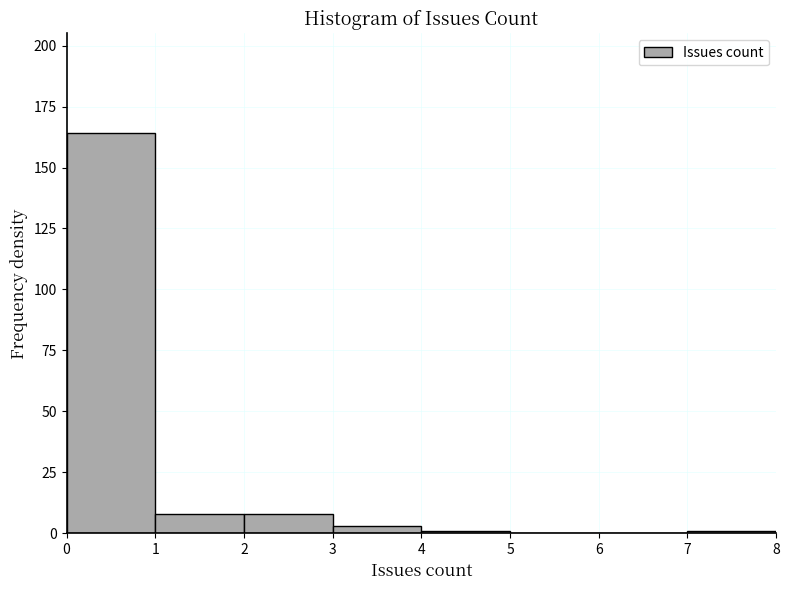

Reading left to right, list every bar in this chart as the range it spans on the x-axis followed by its height. The values are not printed on the chart, so give them approximately, as read against the axis.

0 to 1: 165
1 to 2: 10
2 to 3: 10
3 to 4: under 5
4 to 5: under 5
5 to 6: 0
6 to 7: 0
7 to 8: under 5